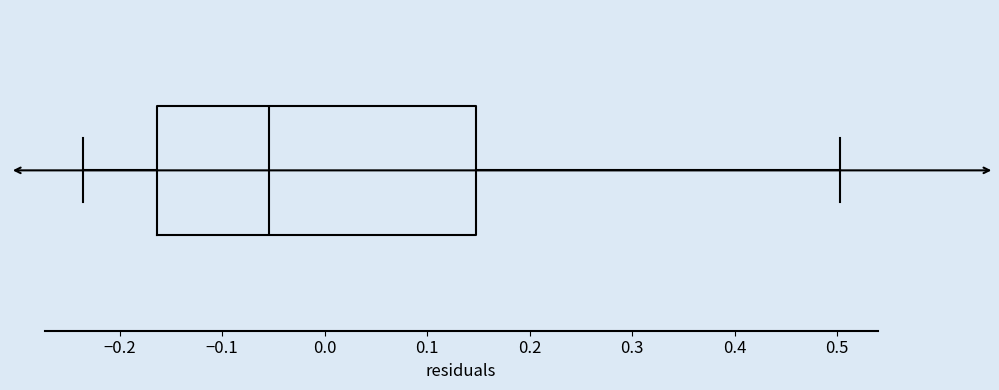

Read this box plot against the x-axis: the position of the median line, the range covered by the box, and the ends of both whiskers. The values are not printed on the chart, so give them approximately, as read against the axis.

median -0.05, box -0.16 to 0.15, whiskers -0.24 to 0.50